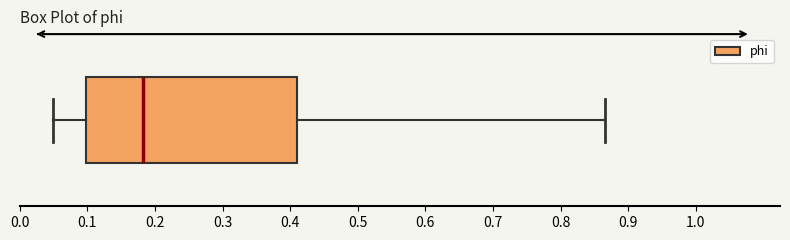

Transcribe this box plot: give where the median line is, the range the box spans, and where the two whiskers end, as read against the x-axis. The values are not printed on the chart, so give them approximately, as read against the axis.

median 0.18, box 0.10 to 0.41, whiskers 0.05 to 0.86